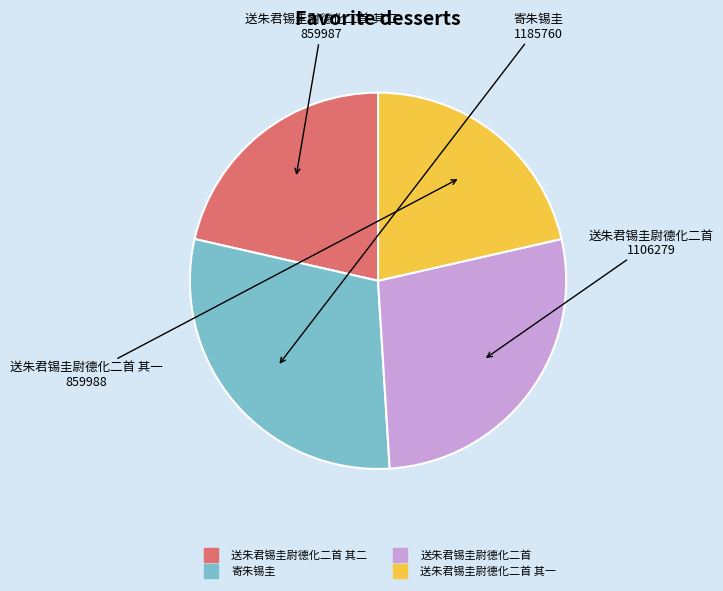

Is there any slice that represents more than half of the pie?

No